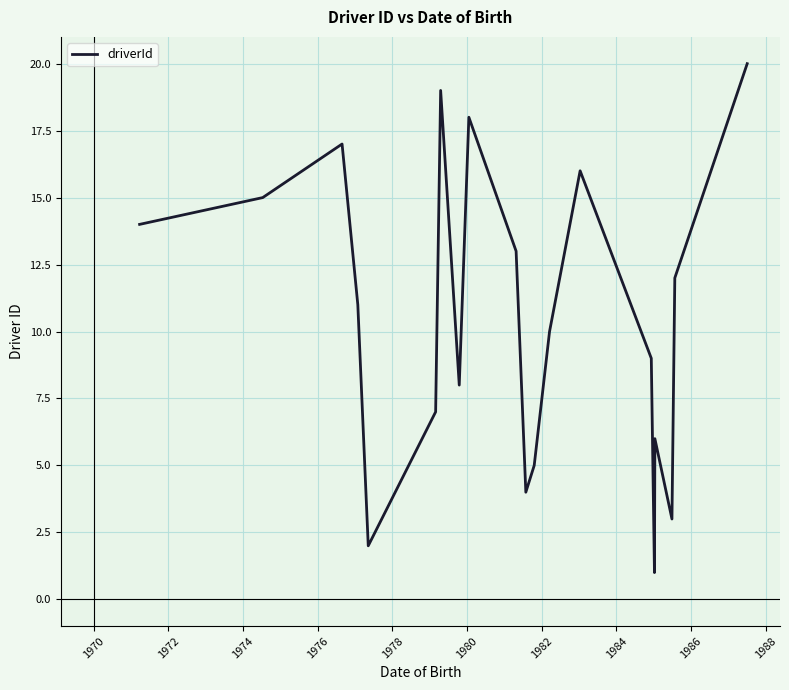

What is the difference between the maximum and minimum values?

19